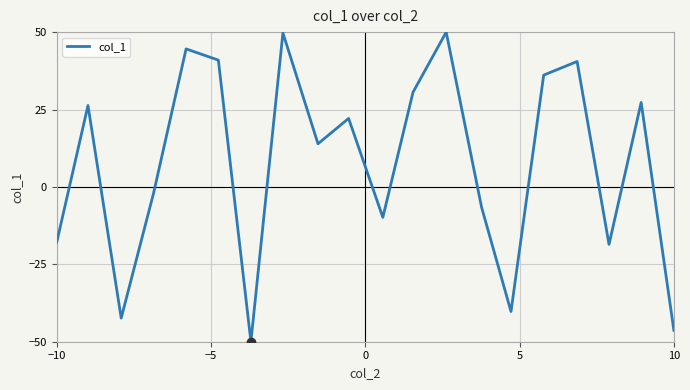

What is the difference between the second highest and minimum values?

99.7